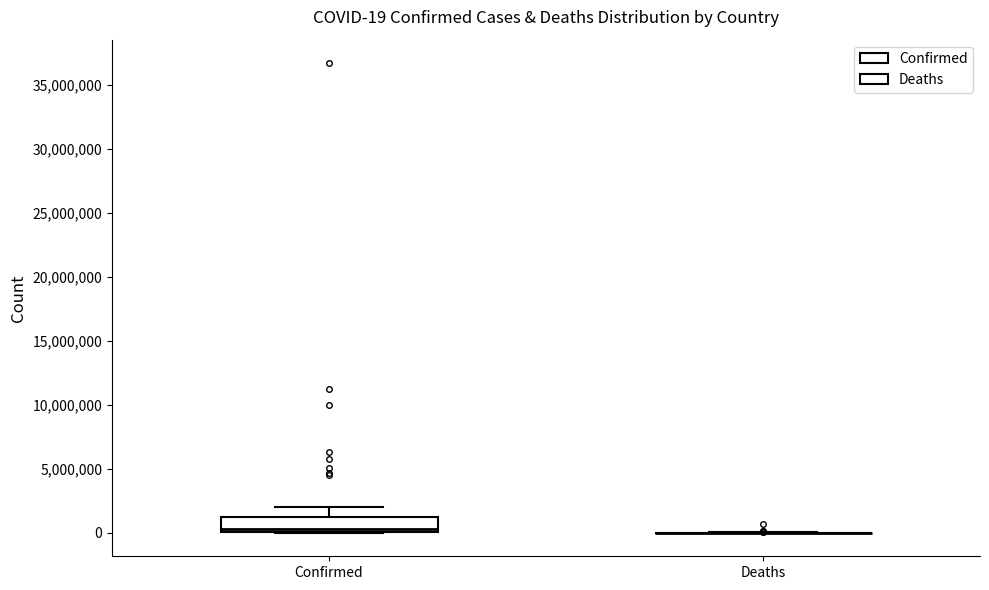

Which box is the tallest, from its lower edge to its upper edge?

Confirmed